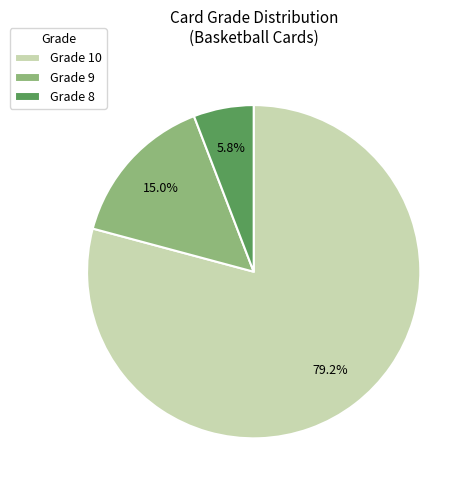

Is there any slice that represents more than half of the pie?

Yes